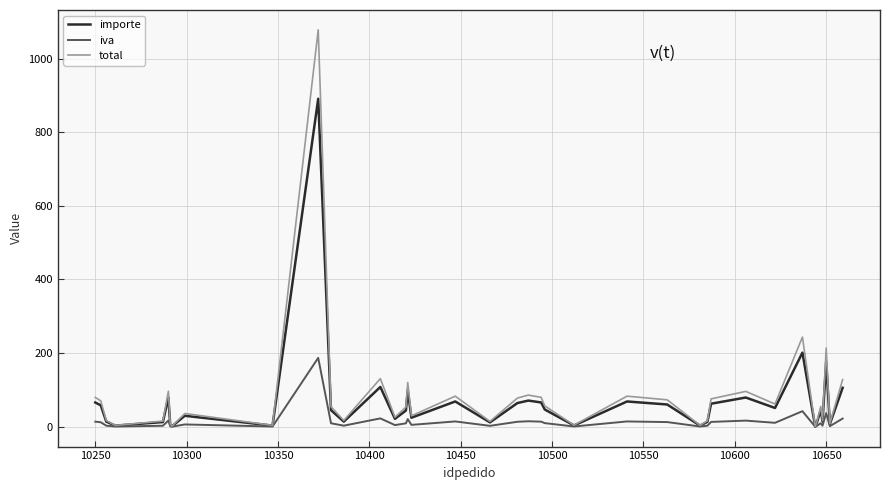

Which series has the widest spread of values?

total